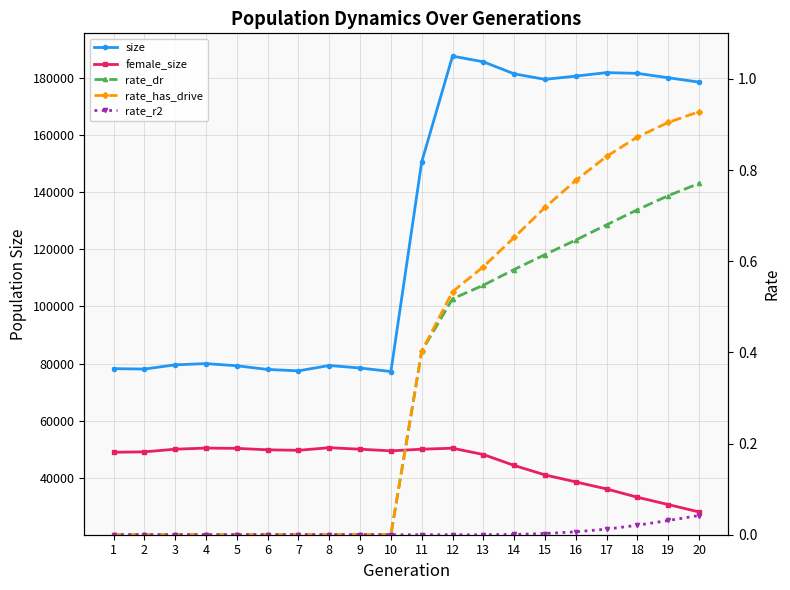

Does the chart display data point markers on the line(s)?

Yes